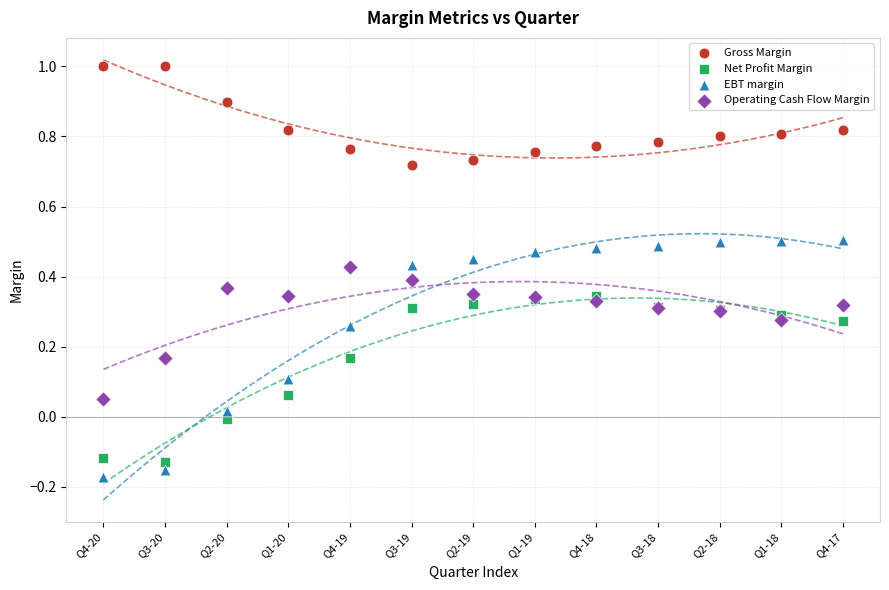

What is the X range (max minus min) for the scatter plot?

12.0